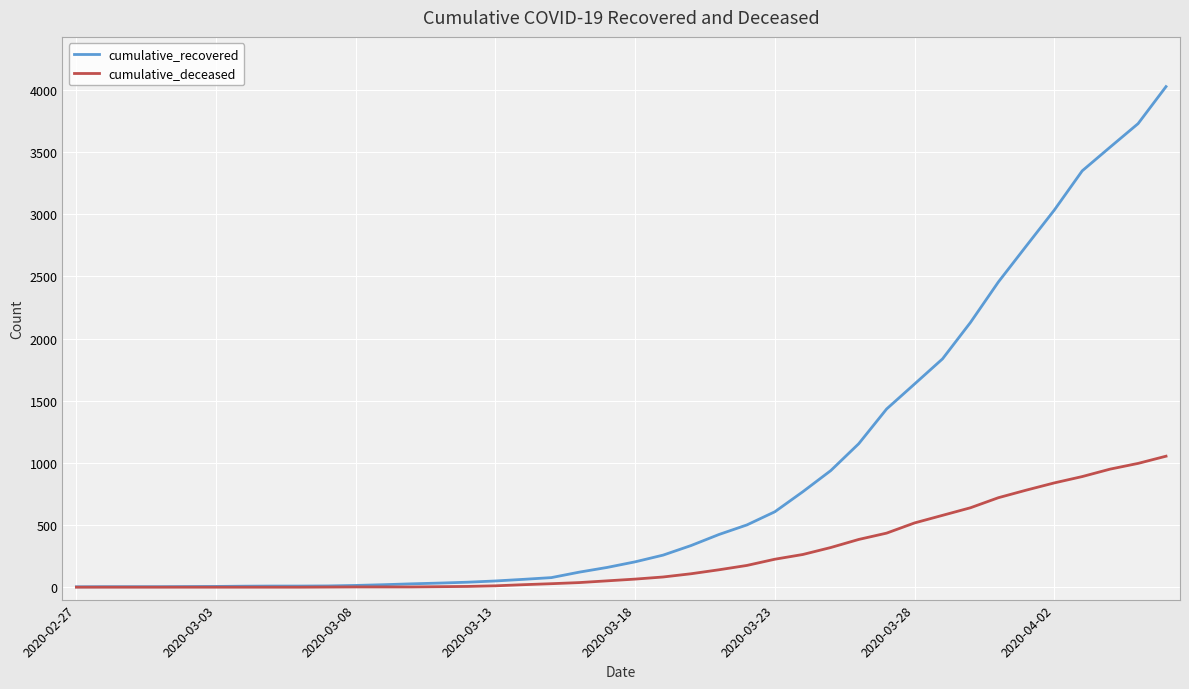

Which series has the largest total across all categories?

cumulative_recovered